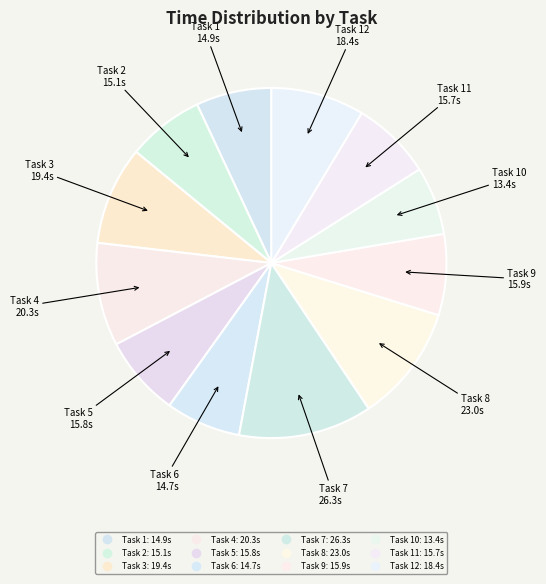

Count the number of slices in the pie.

12